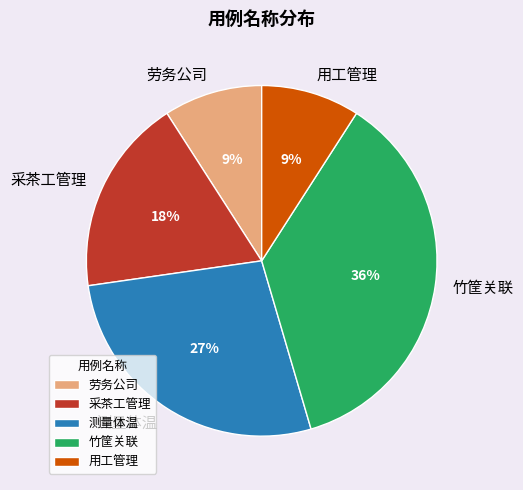

Which category has the biggest portion of the pie?

竹筐关联